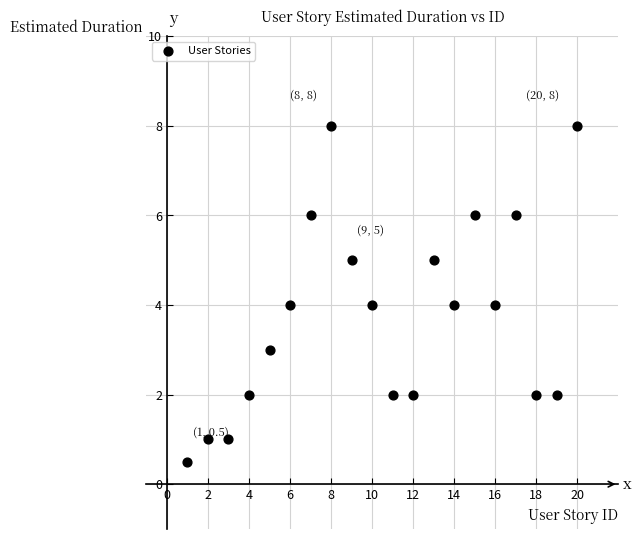

What is the range of X values (max minus min)?

19.0